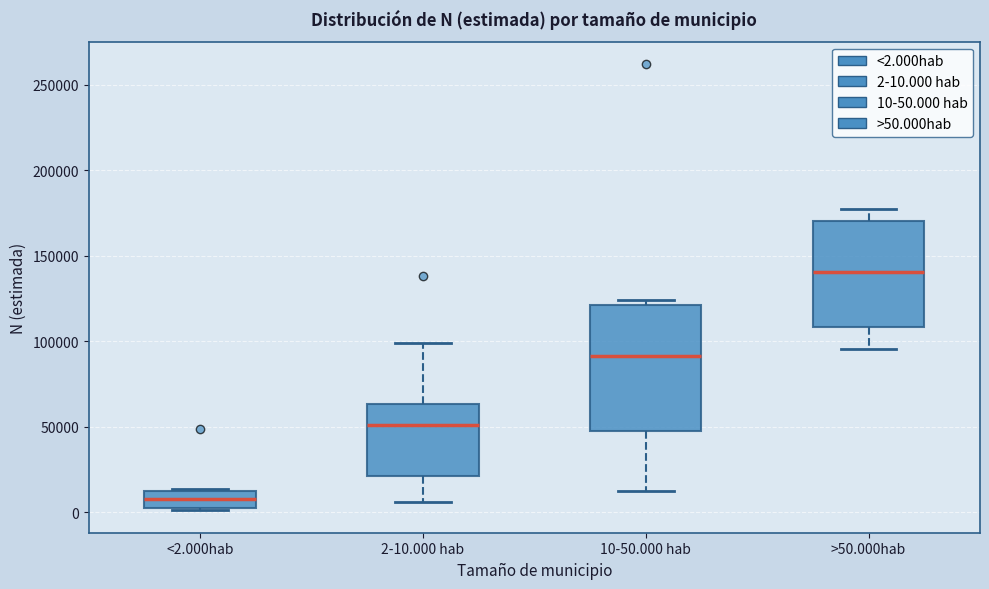

Which box has the lowest median line?

<2.000hab